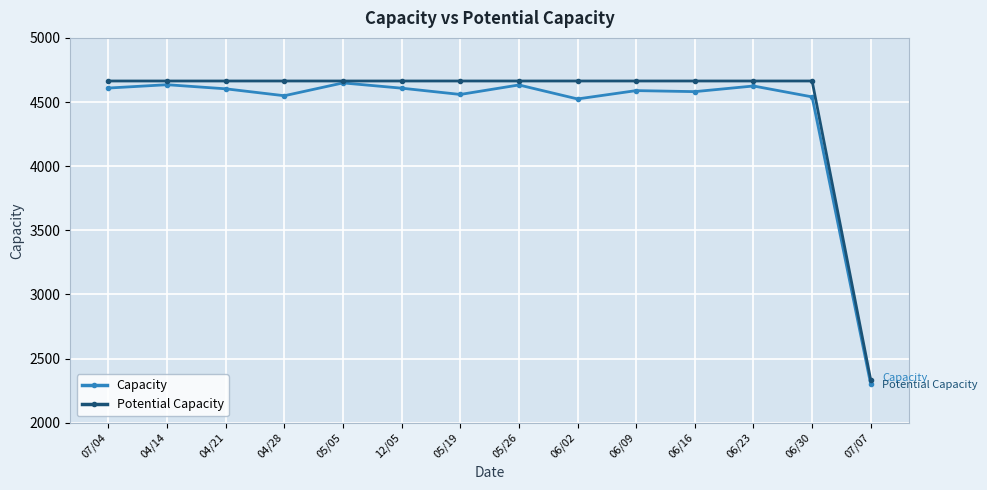

How many categories are shown in the chart?

14